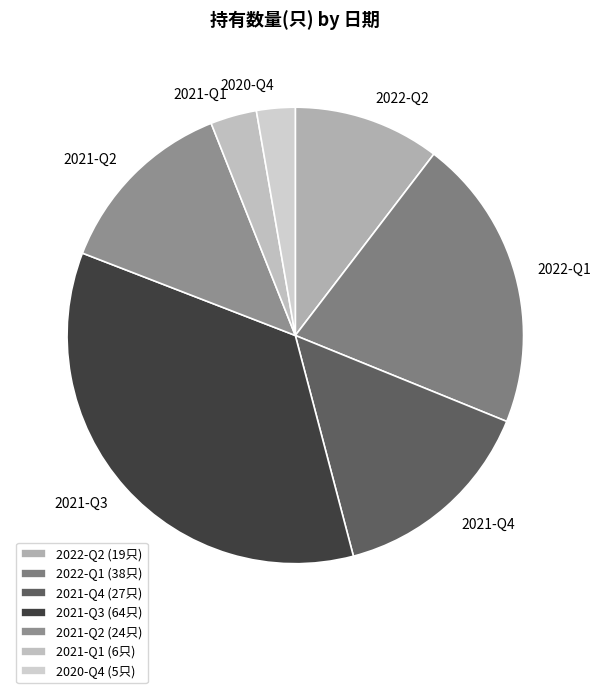

Is the sum of 2021-Q4 and 2021-Q2 greater than half?

No